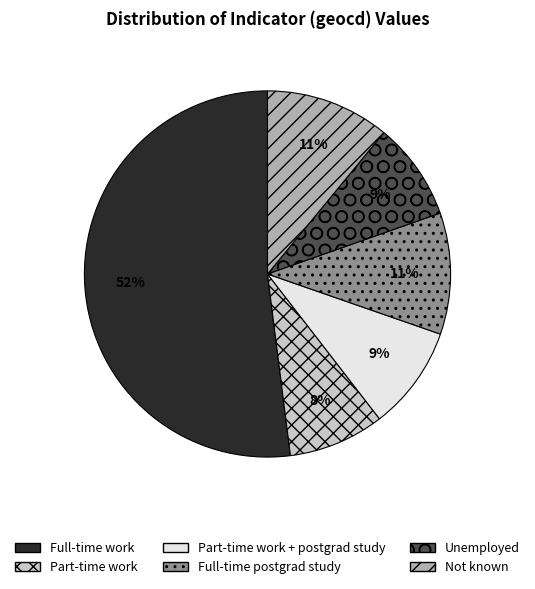

Which has a higher value, Part-time work + postgrad study or Part-time work?

Part-time work + postgrad study